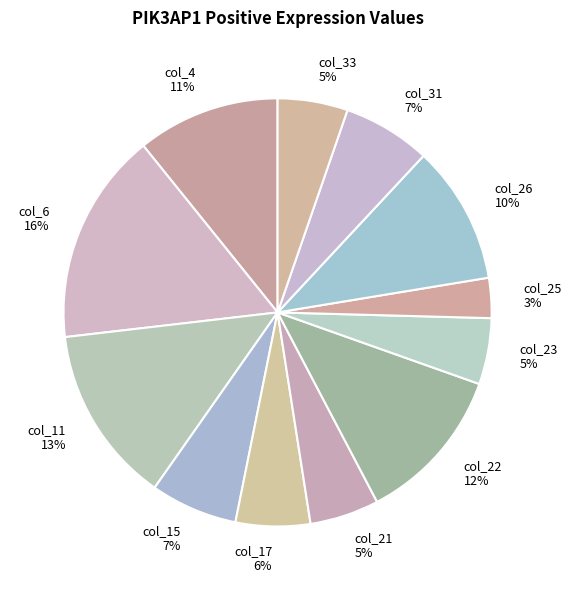

What is the smallest slice in the pie chart?

col_25